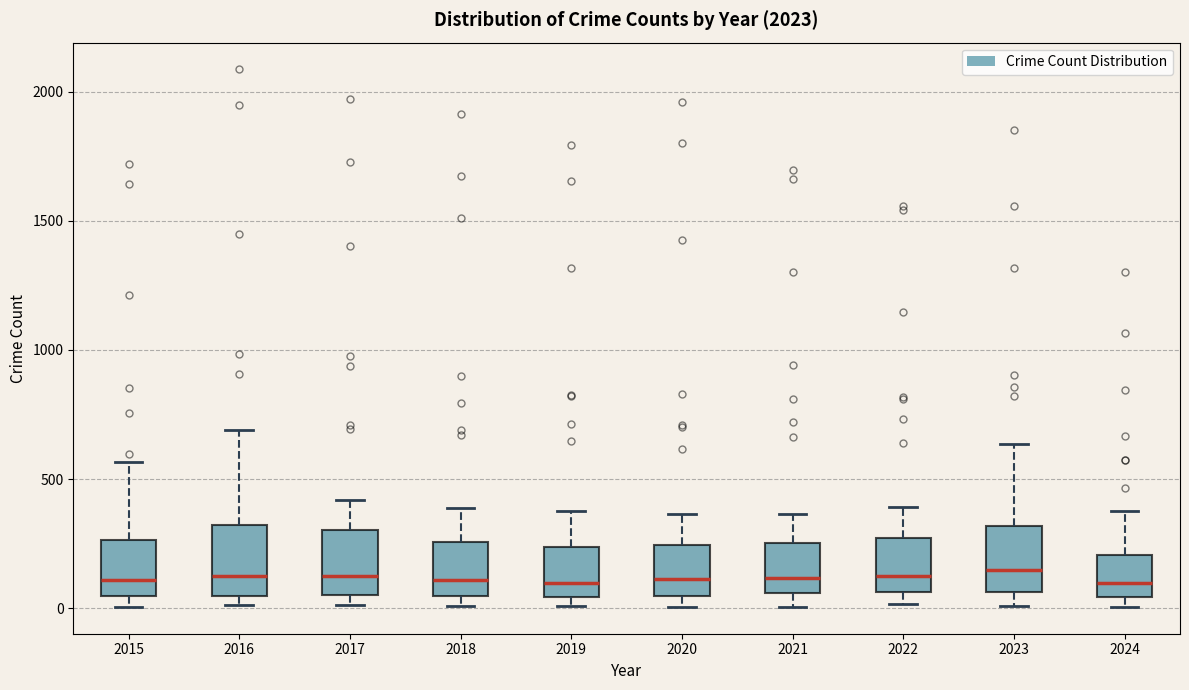

Reading left to right, transcribe this box plot: for each box, give where its median line is, the range the box spans, and where its two whiskers end, as read against the y-axis. The values are not printed on the chart, so give them approximately, as read against the axis.

2015: median 100, box 50 to 250, whiskers 0 to 550
2016: median 150, box 50 to 300, whiskers 0 to 700
2017: median 100, box 50 to 300, whiskers 0 to 400
2018: median 100, box 50 to 250, whiskers 0 to 400
2019: median 100, box 50 to 250, whiskers 0 to 400
2020: median 100, box 50 to 250, whiskers 0 to 350
2021: median 100, box 50 to 250, whiskers 0 to 350
2022: median 100, box 50 to 250, whiskers 0 to 400
2023: median 150, box 50 to 300, whiskers 0 to 650
2024: median 100, box 50 to 200, whiskers 0 to 400